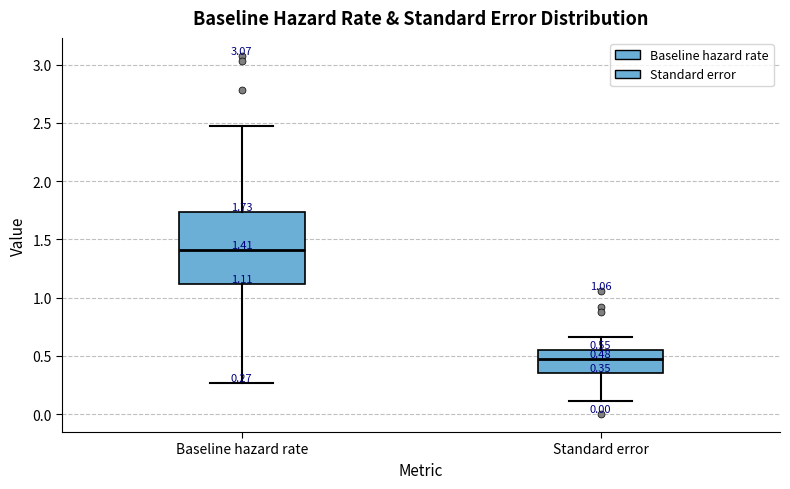

Which box has the highest median line?

Baseline hazard rate